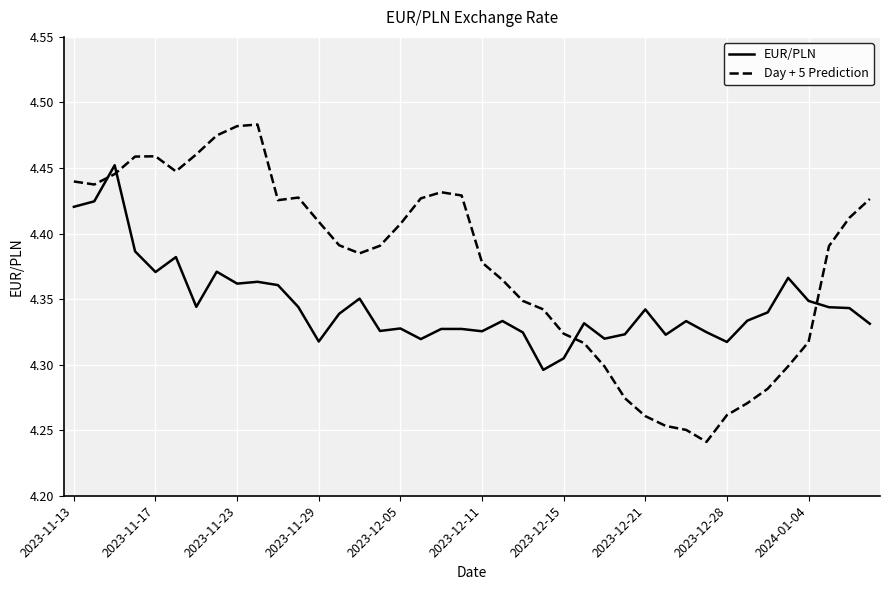

How many intersections are there between Day + 5 Prediction and EUR/PLN?

4